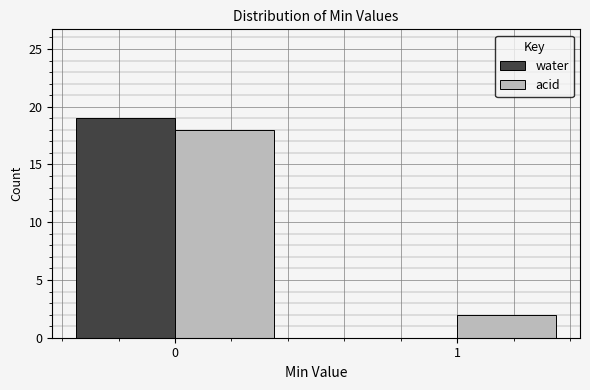

Reading left to right, transcribe all the data shown in this chart.

water: 0=19	1=0
acid: 0=18	1=2